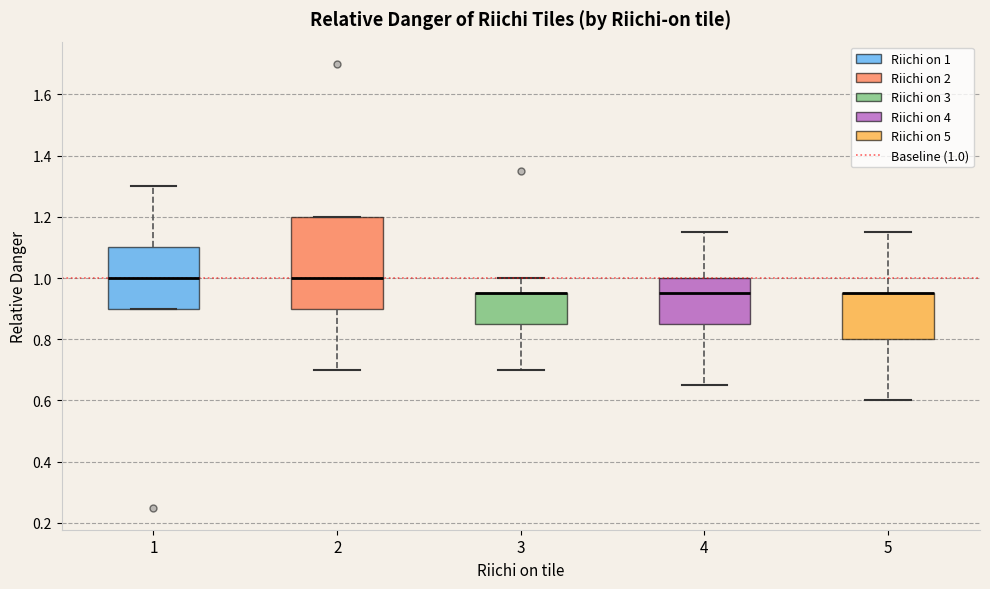

Reading left to right, transcribe this box plot: for each box, give where its median line is, the range the box spans, and where its two whiskers end, as read against the y-axis. The values are not printed on the chart, so give them approximately, as read against the axis.

1: median 1.00, box 0.90 to 1.10, whiskers 0.90 to 1.30
2: median 1.00, box 0.90 to 1.20, whiskers 0.70 to 1.20
3: median 0.96 (drawn on the box's upper edge), box 0.86 to 0.96, whiskers 0.70 to 1.00
4: median 0.96, box 0.86 to 1.00, whiskers 0.66 to 1.16
5: median 0.96 (drawn on the box's upper edge), box 0.80 to 0.96, whiskers 0.60 to 1.16